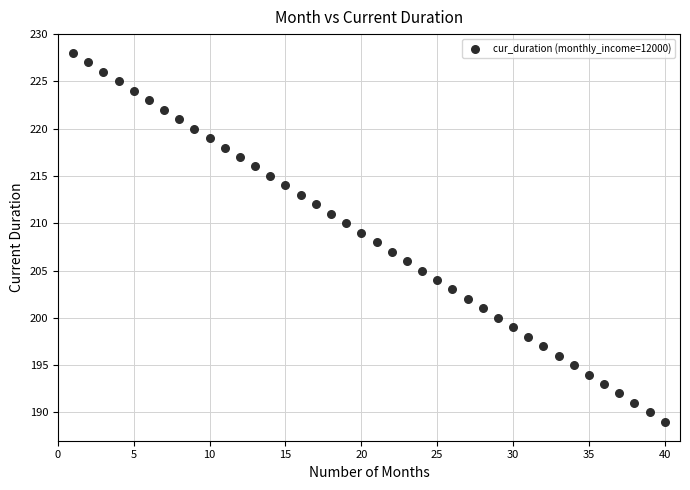

What is the range of Y values (max minus min)?

39